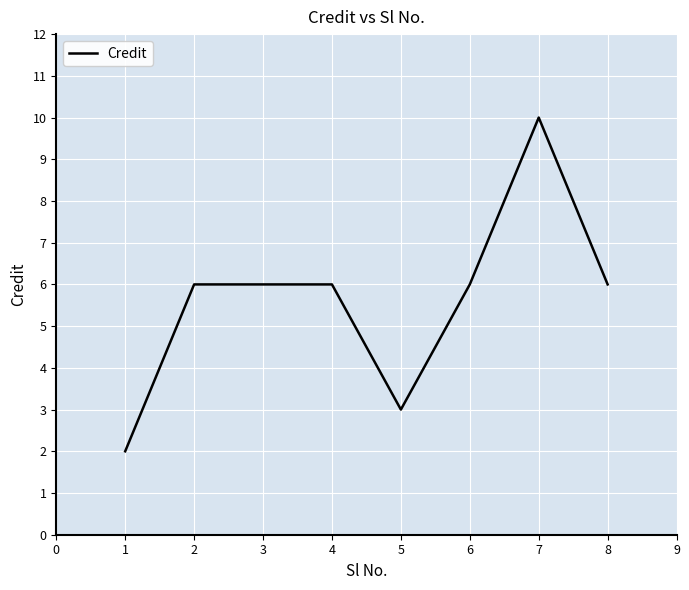

How many series are shown in this chart?

1